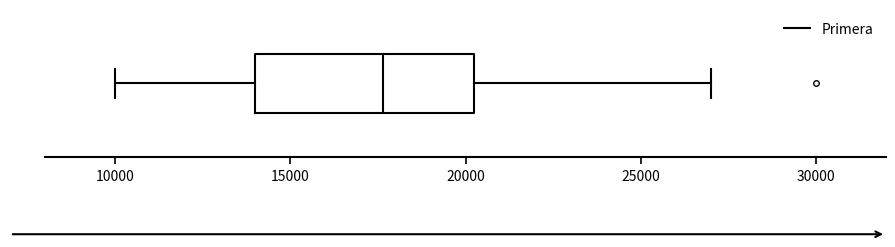

Transcribe this box plot: give where the median line is, the range the box spans, and where the two whiskers end, as read against the x-axis. The values are not printed on the chart, so give them approximately, as read against the axis.

median 17500, box 14000 to 20500, whiskers 10000 to 27000